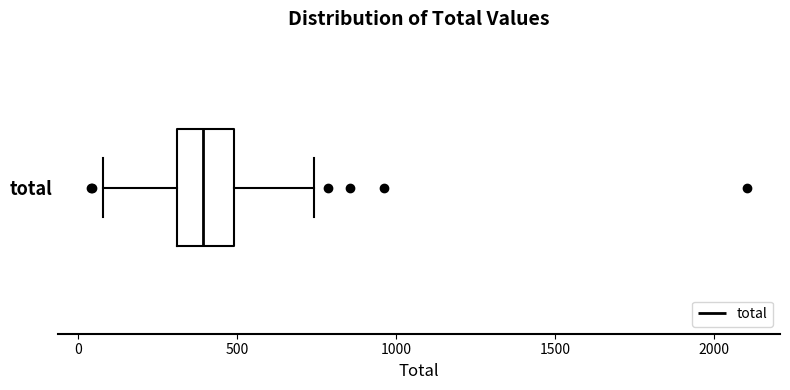

Where is the right edge of the box for total on the x-axis? The values are not printed on the chart, so give them approximately, as read against the axis.

500